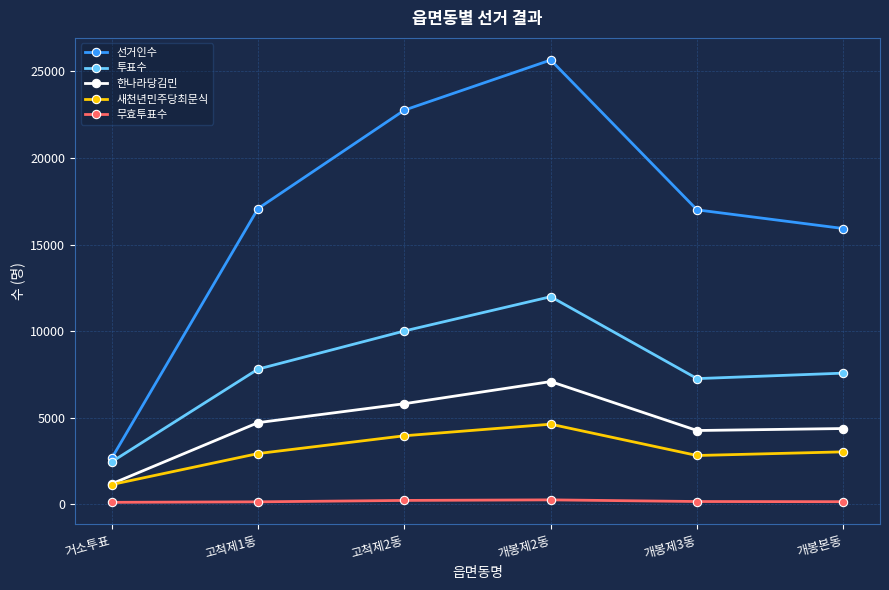

Read the 무효투표수 value at 개봉본동.

160